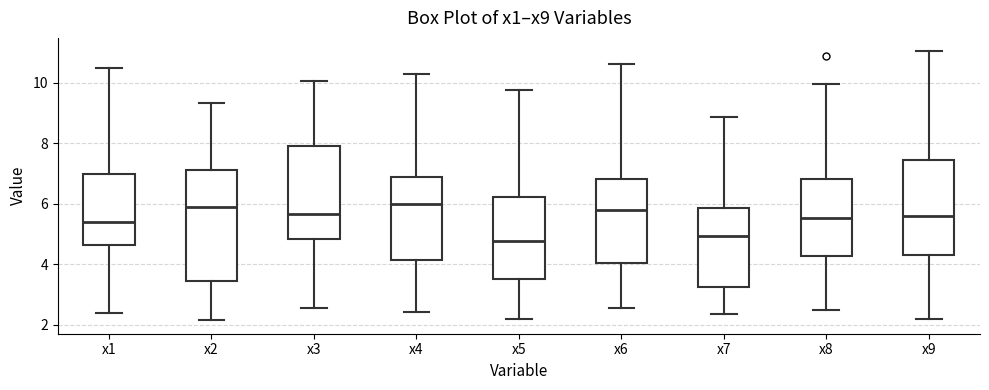

Where does the lower whisker of the box for x3 end on the y-axis? The values are not printed on the chart, so give them approximately, as read against the axis.

2.6